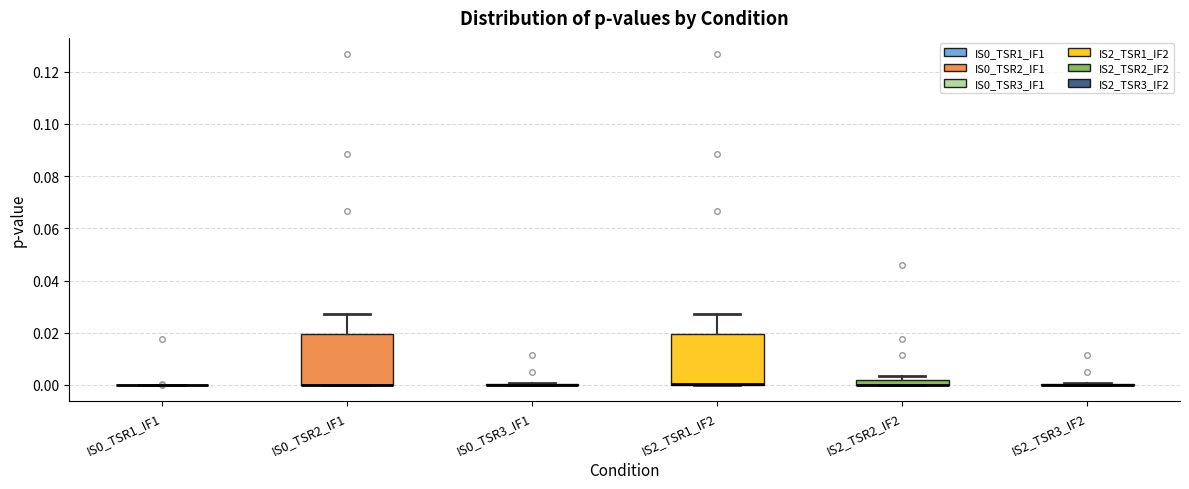

Where is the upper edge of the box for IS2_TSR1_IF2 on the y-axis? The values are not printed on the chart, so give them approximately, as read against the axis.

0.020